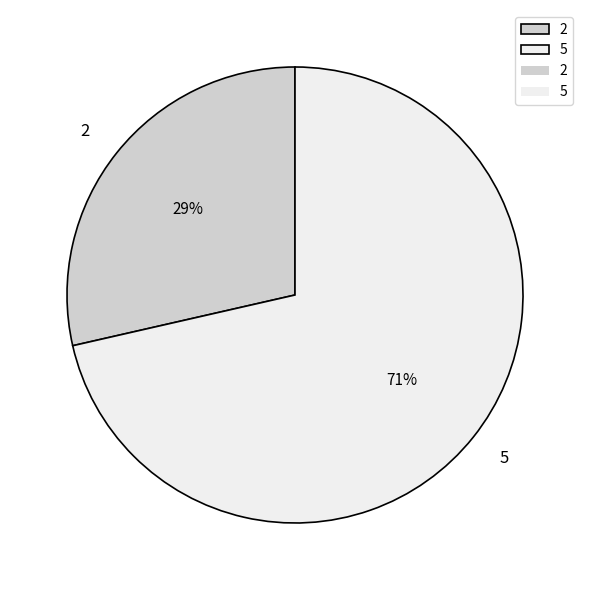

Which category has the biggest portion of the pie?

5